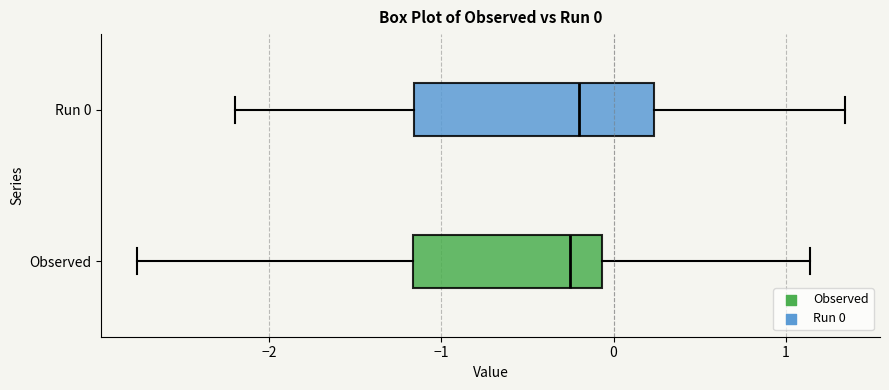

Comparing the boxes themselves (not the whiskers), which one is the widest?

Run 0